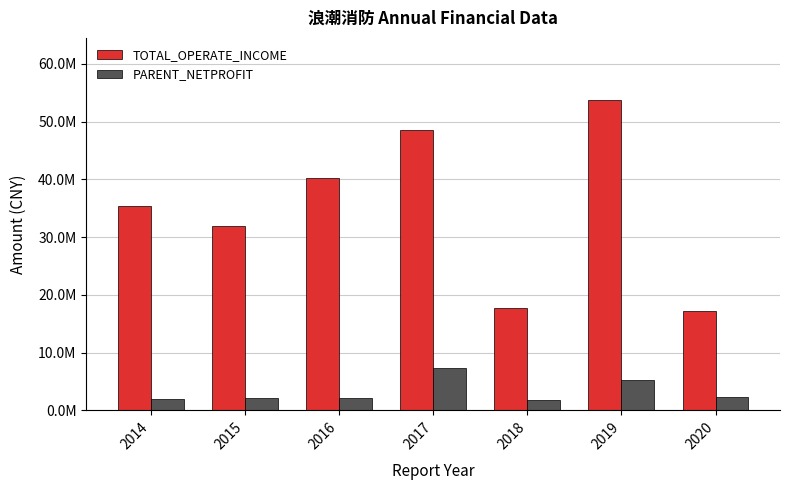

Is the value of PARENT_NETPROFIT at 2020 greater than the value of TOTAL_OPERATE_INCOME at 2014?

No